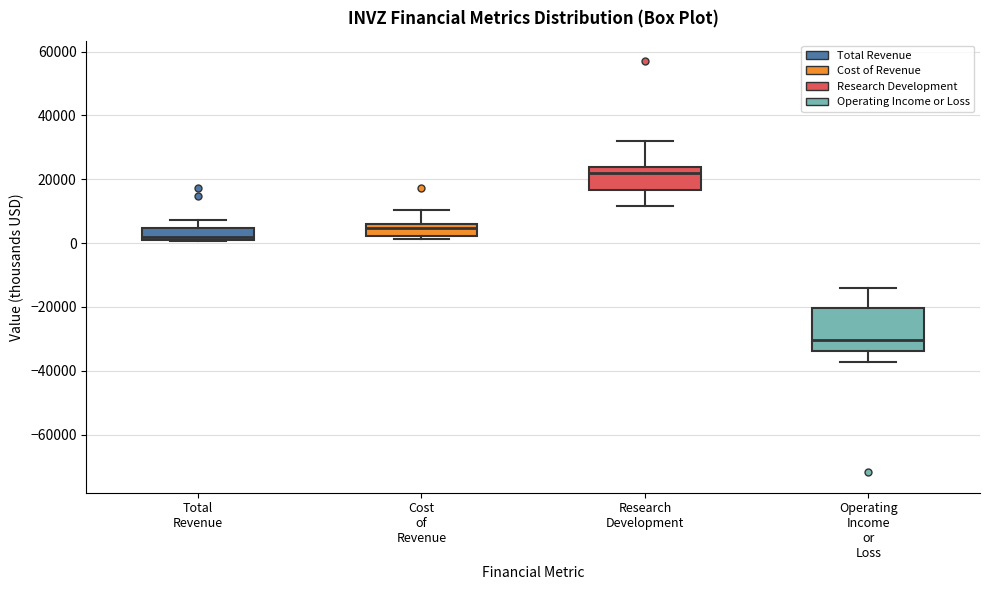

Reading left to right, transcribe this box plot: for each box, give where its median line is, the range the box spans, and where its two whiskers end, as read against the y-axis. The values are not printed on the chart, so give them approximately, as read against the axis.

Total Revenue: median 2000 (just above the box's lower edge), box 2000 to 4000, whiskers 0 to 8000
Cost of Revenue: median 4000, box 2000 to 6000, whiskers 2000 (just below the box's lower edge) to 10000
Research Development: median 22000, box 16000 to 24000, whiskers 12000 to 32000
Operating Income or Loss: median -30000, box -34000 to -20000, whiskers -38000 to -14000